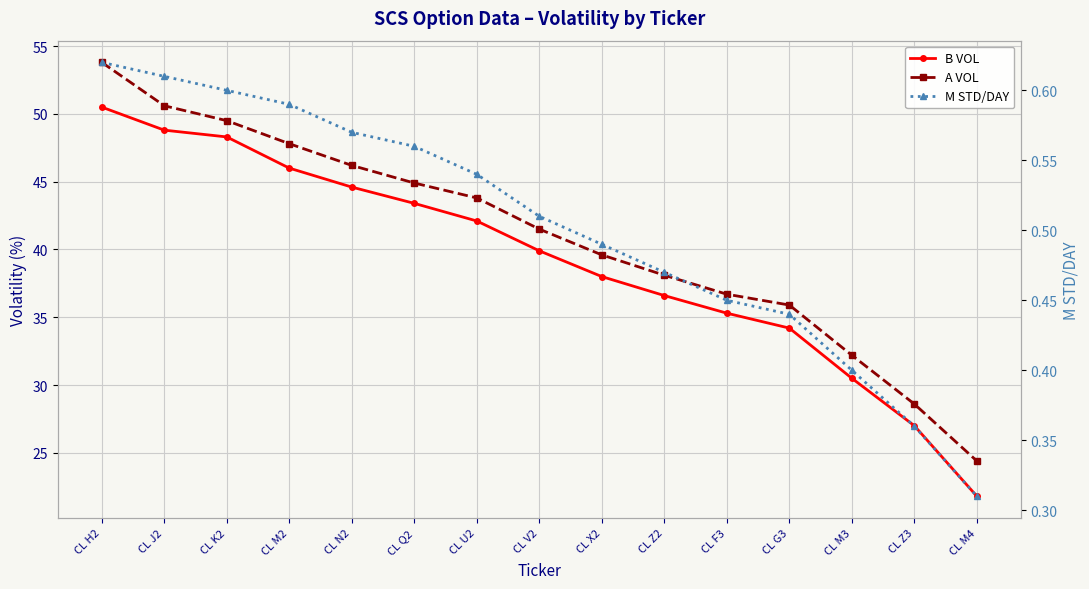

Reading left to right, list all the values displayed in this chart.

B VOL: 50.5	48.8	48.3	46.0	44.6	43.4	42.1	39.9	38.0	36.6	35.3	34.2	30.5	27.0	21.8
A VOL: 53.8	50.6	49.5	47.8	46.2	44.9	43.8	41.5	39.6	38.1	36.7	35.9	32.2	28.6	24.4
M STD/DAY: 0.6	0.6	0.6	0.6	0.6	0.6	0.5	0.5	0.5	0.5	0.5	0.4	0.4	0.4	0.3